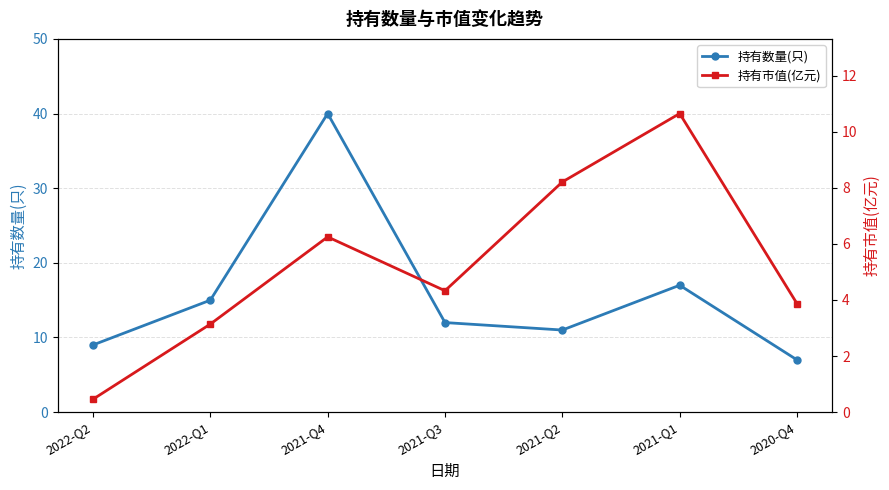

Reading right to left, extract all data points from this chart.

持有数量(只): 7.0	17.0	11.0	12.0	40.0	15.0	9.0
持有市值(亿元): 3.9	10.7	8.2	4.3	6.2	3.1	0.5